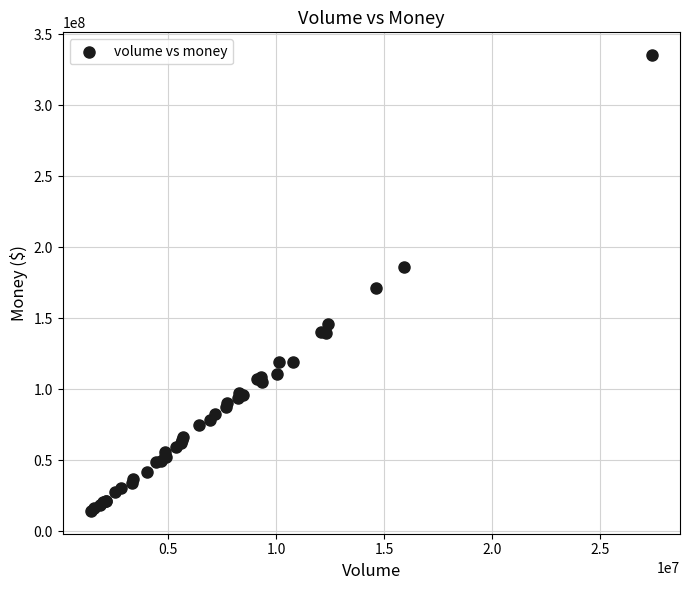

What Y value in the scatter plot is closest to 174869793?

171241760.1